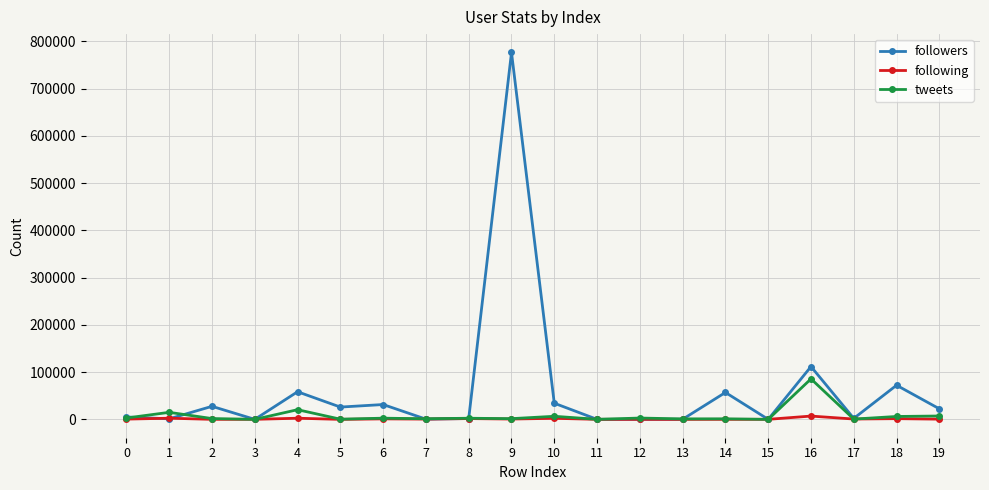

What is the total value across all series at 5?

26444